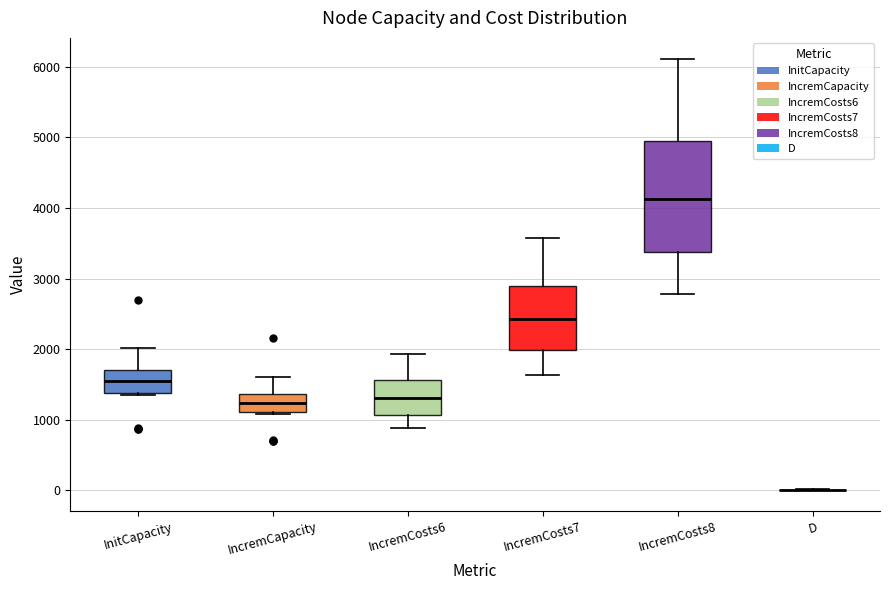

Comparing the boxes themselves (not the whiskers), which one is the tallest?

IncremCosts8